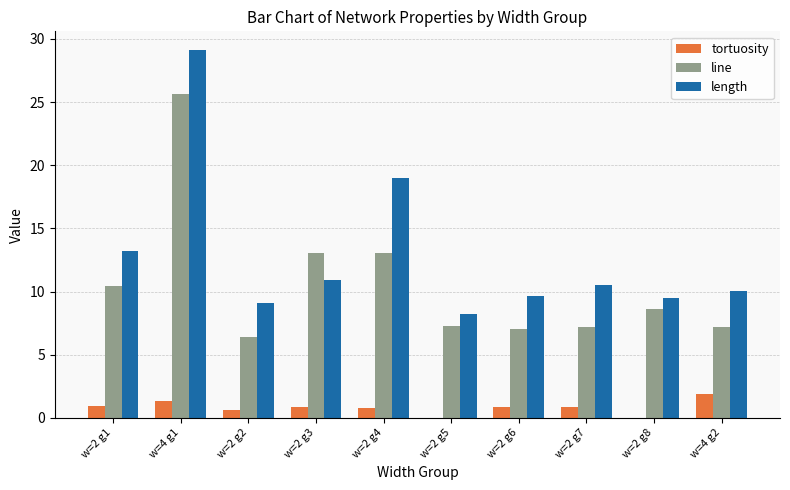

True or false: line has a value of 8.5 at w=2 g2.

False